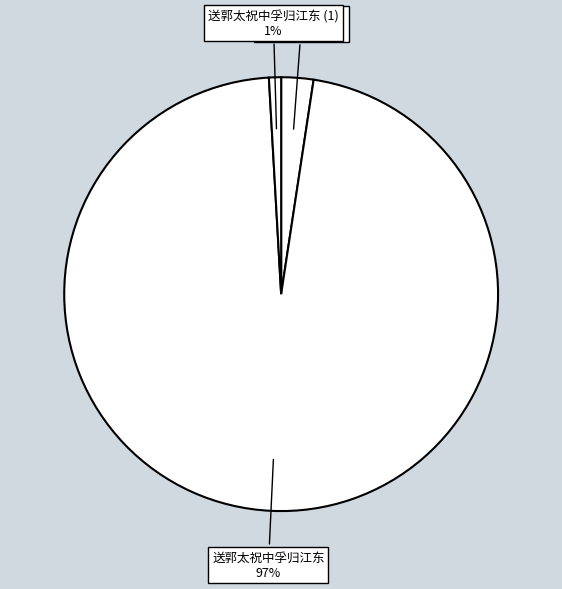

Count the number of slices in the pie.

3